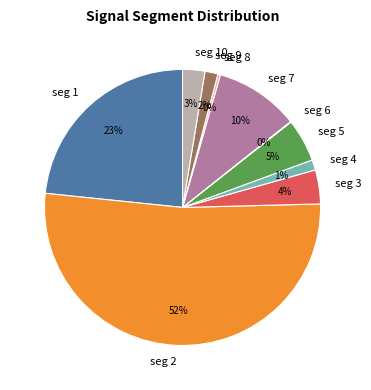

What percentage is the seg 3 slice, to the nearest percent?

4%